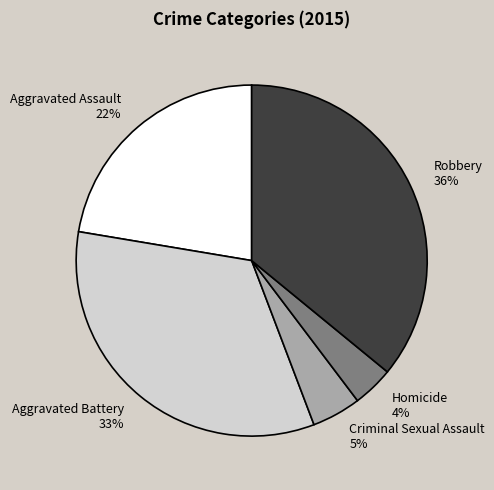

Is the sum of Criminal Sexual Assault and Homicide greater than half?

No